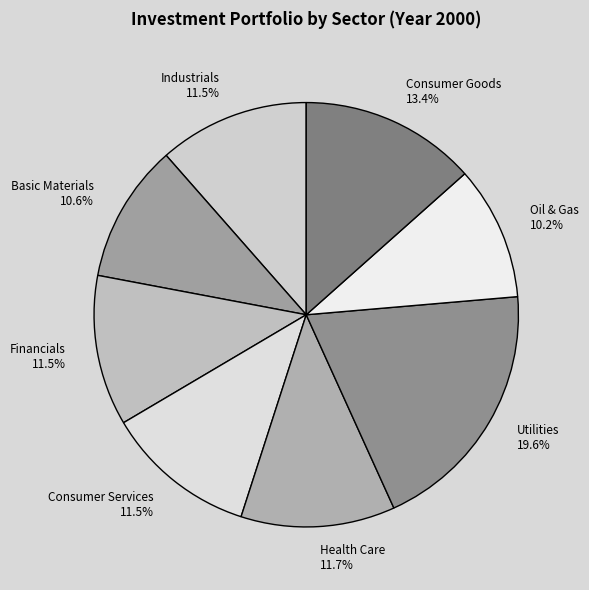

To the nearest percent, what is the average slice percentage?

12%